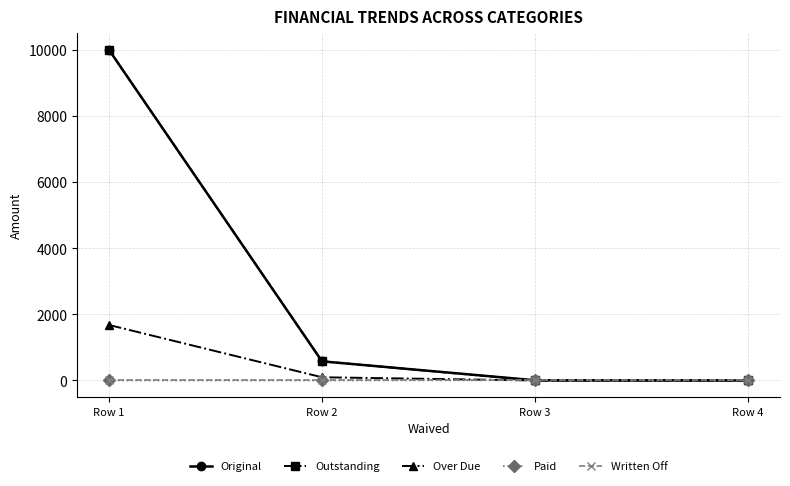

Is it true that Over Due equals 1678.5 at Row 1?

True